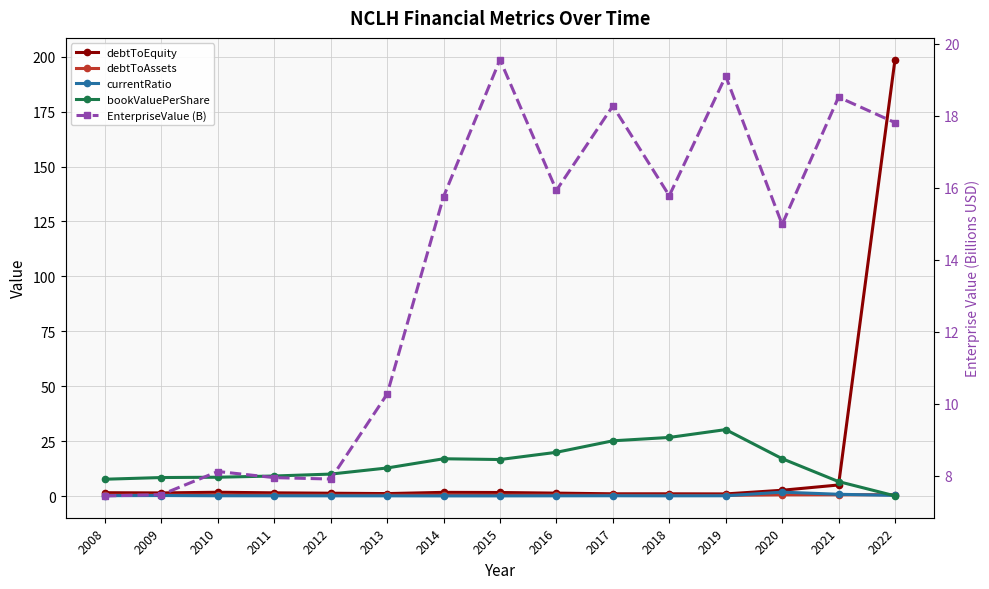

What is the maximum value shown in the chart?

198.6